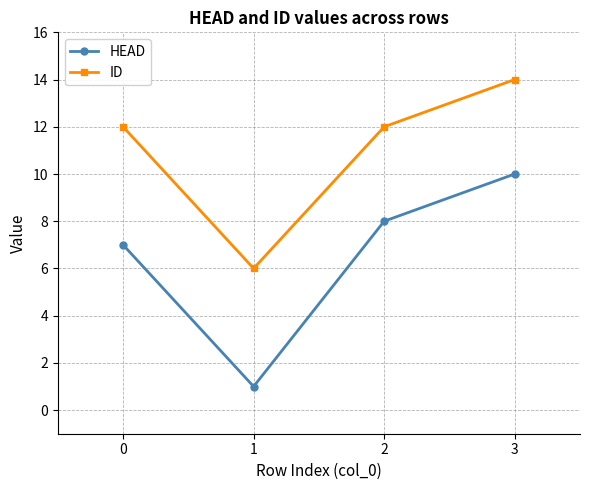

True or false: HEAD has a value of 17 at 3.

False